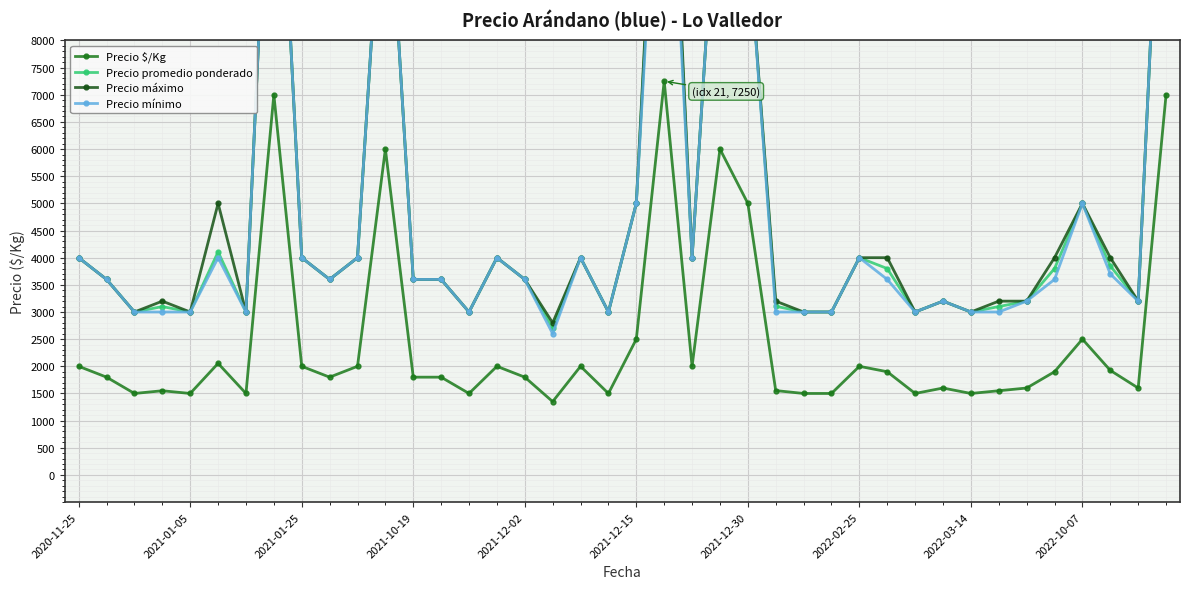

What is the label of the 34th point from the left?

33